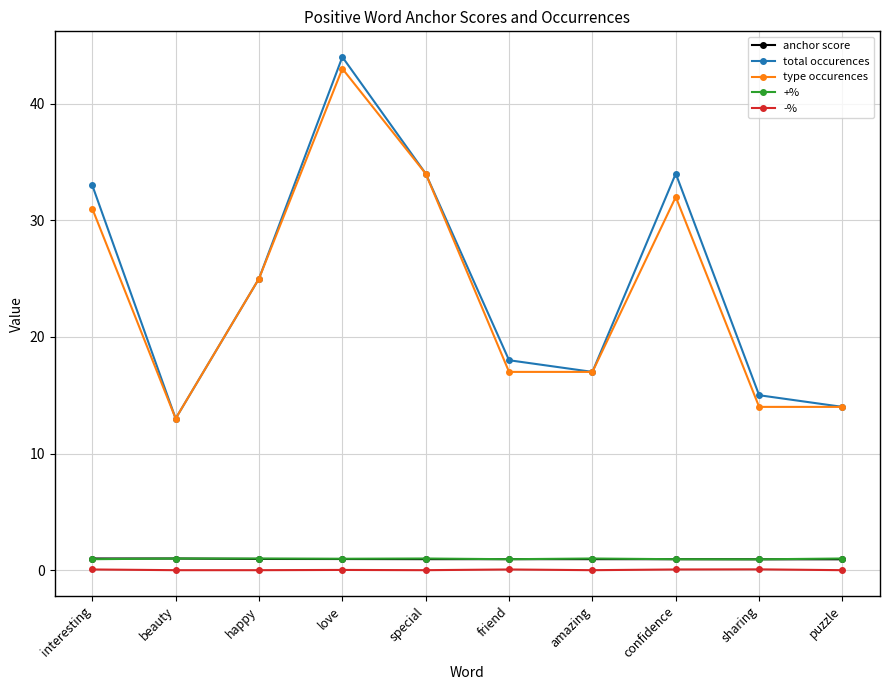

Which series has the widest spread of values?

total occurences